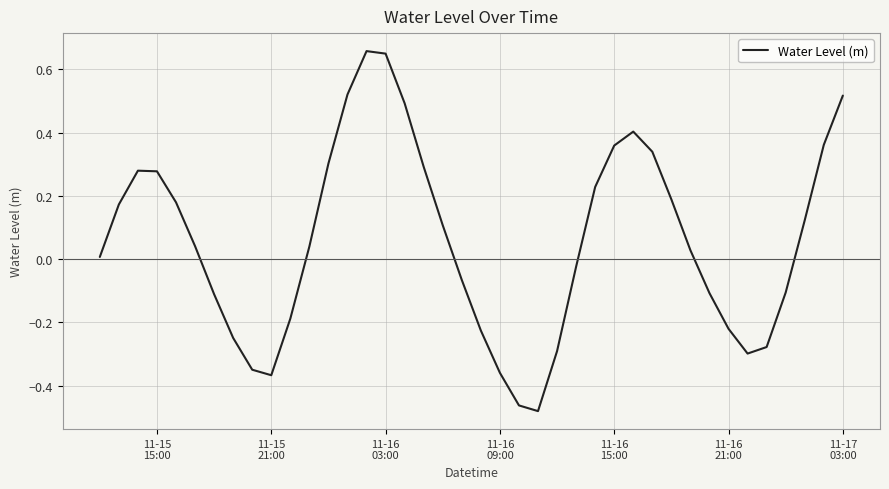

How many interior local valleys (lower than both neighbors) does the data have?

3